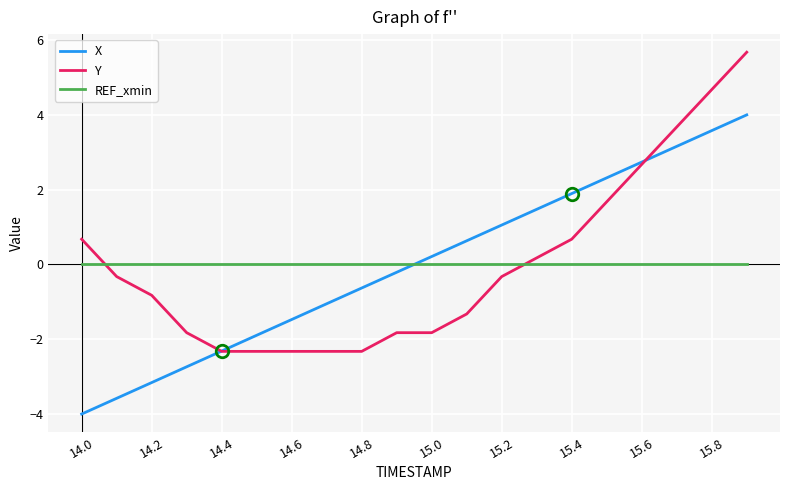

True or false: X and Y cross at least once.

True